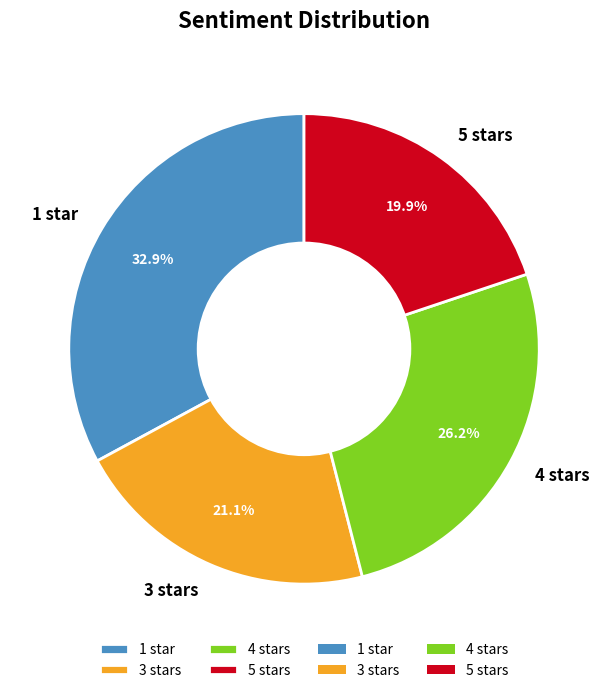

True or false: 5 stars accounts for 20% of the total.

True